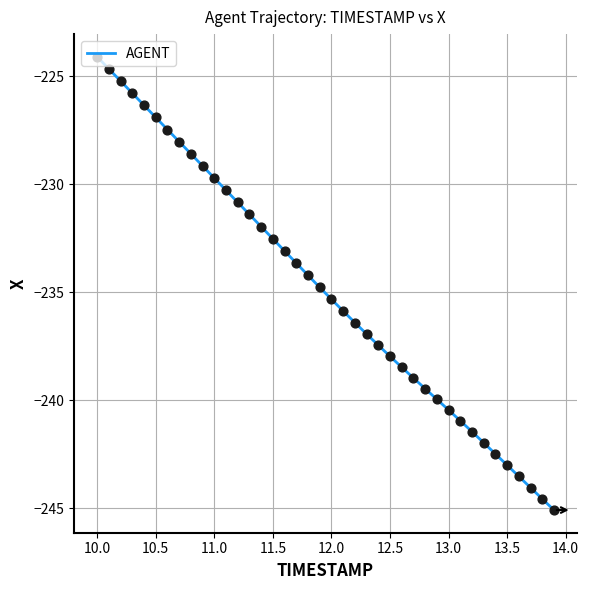

What is the smallest value displayed?

-245.1